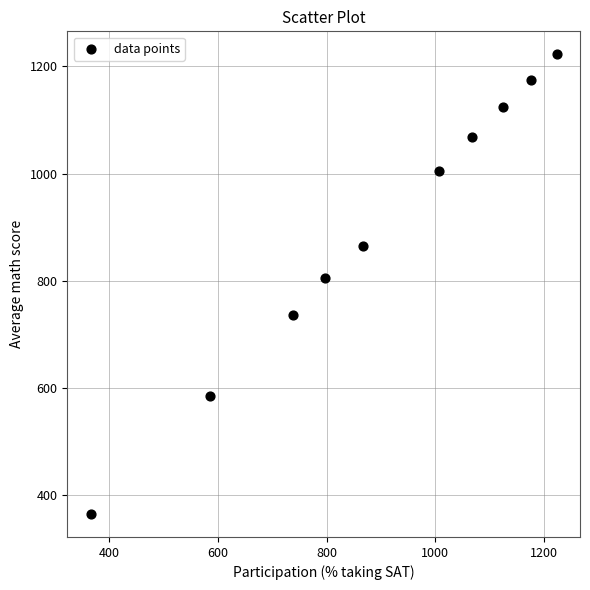

What is the range of X values (max minus min)?

857.7